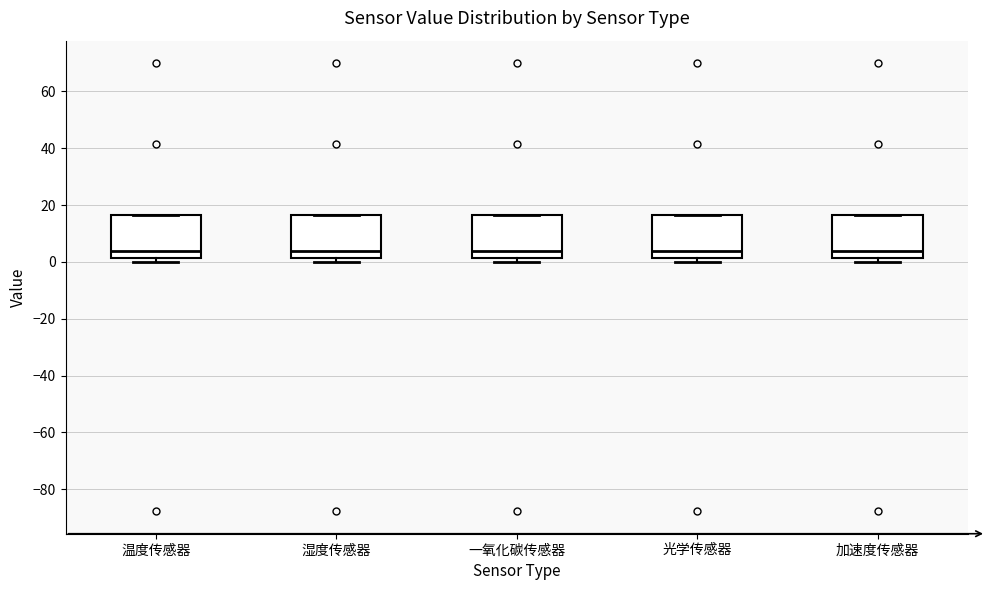

Reading left to right, transcribe this box plot: for each box, give where its median line is, the range the box spans, and where its two whiskers end, as read against the y-axis. The values are not printed on the chart, so give them approximately, as read against the axis.

温度传感器: median 4, box 2 to 16, whiskers 0 to 16
湿度传感器: median 4, box 2 to 16, whiskers 0 to 16
一氧化碳传感器: median 4, box 2 to 16, whiskers 0 to 16
光学传感器: median 4, box 2 to 16, whiskers 0 to 16
加速度传感器: median 4, box 2 to 16, whiskers 0 to 16